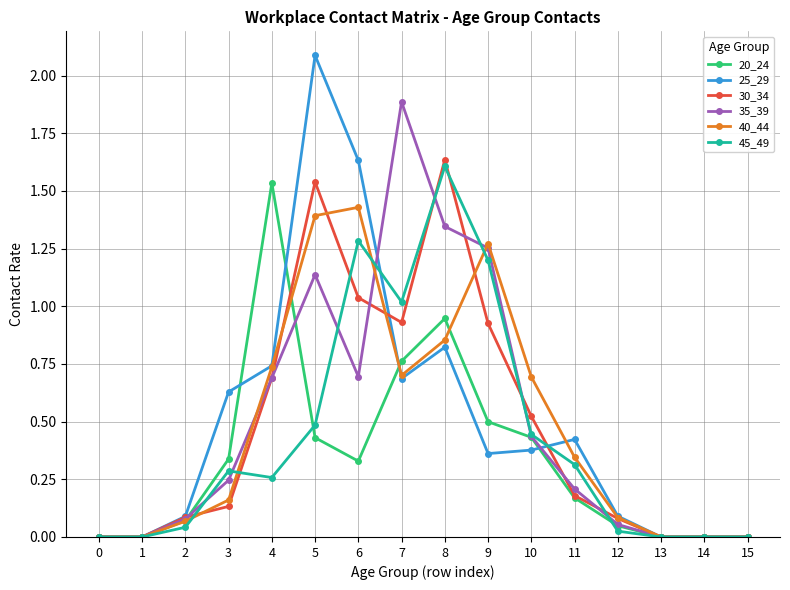

Is the value of 25_29 at 1 greater than the value of 35_39 at 12?

No